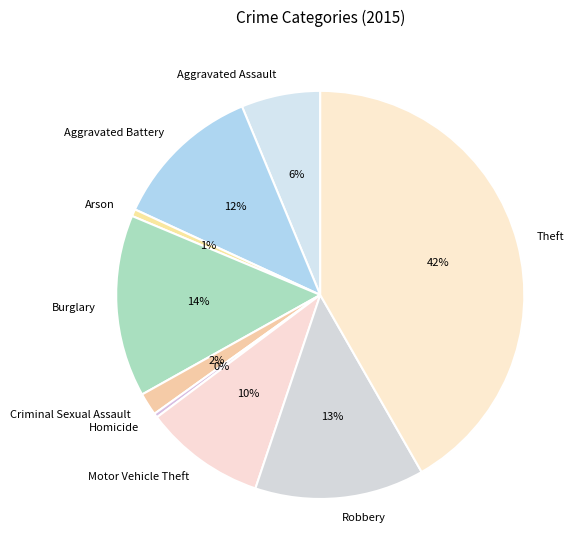

How many slices are in this pie chart?

9